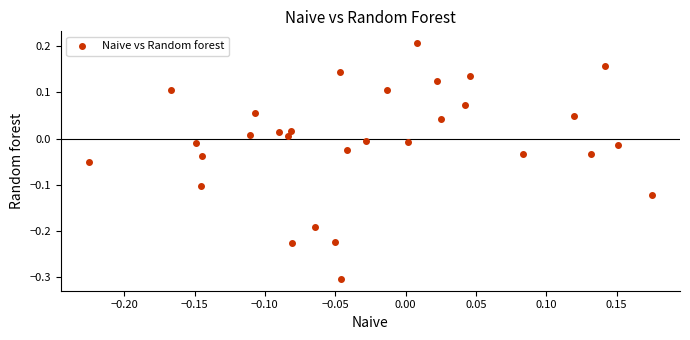

What is the range of Y values (max minus min)?

0.5